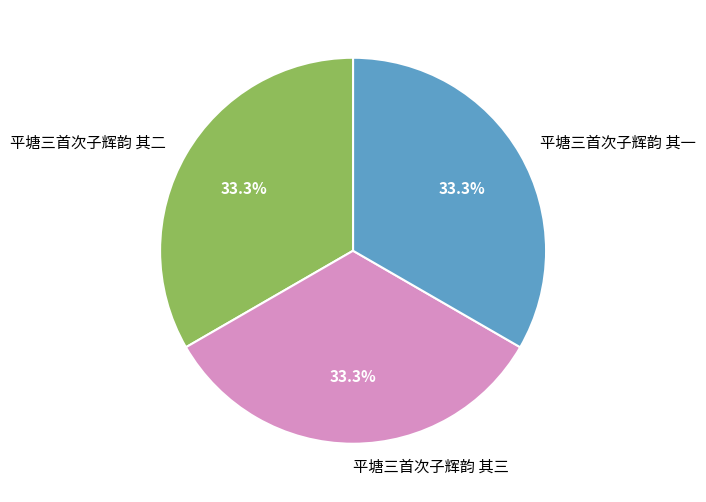

Is 平塘三首次子辉韵 其二 the majority of the pie?

No